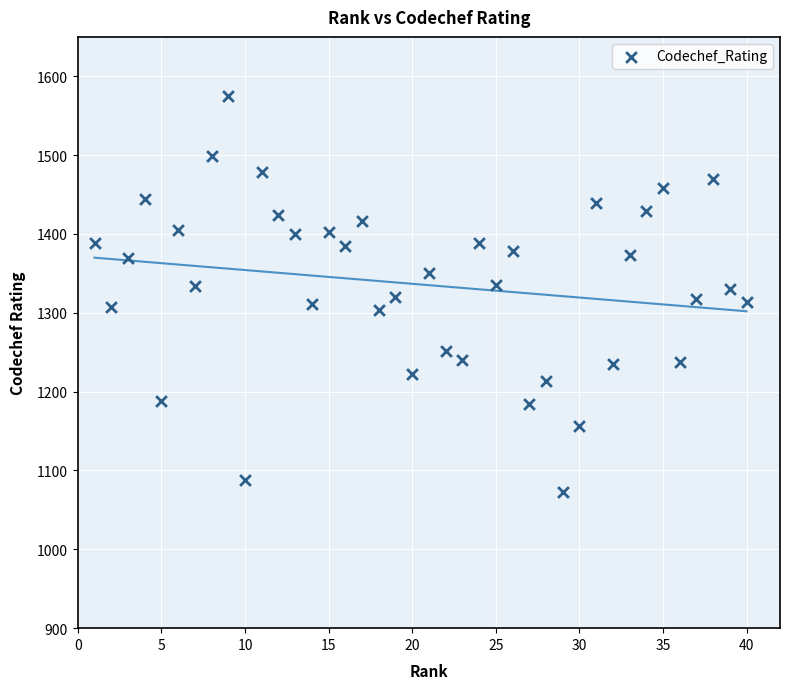

What is the range of Y values (max minus min)?

502